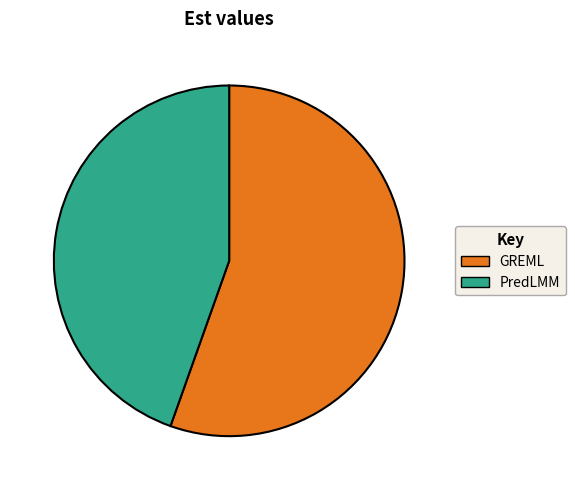

The GREML slice represents 55% of the pie. True or false?

True